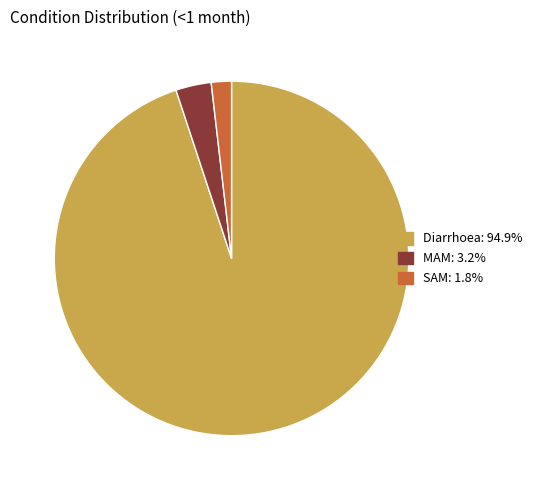

Is there any slice that represents more than half of the pie?

Yes